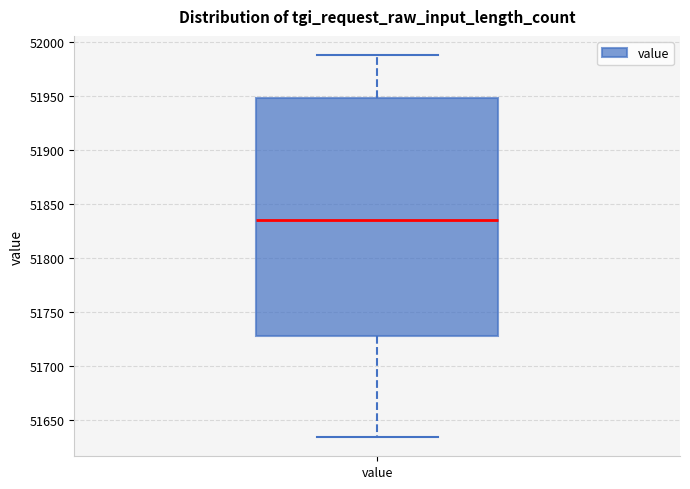

Transcribe this box plot: give where the median line is, the range the box spans, and where the two whiskers end, as read against the y-axis. The values are not printed on the chart, so give them approximately, as read against the axis.

median 51835, box 51730 to 51950, whiskers 51635 to 51990